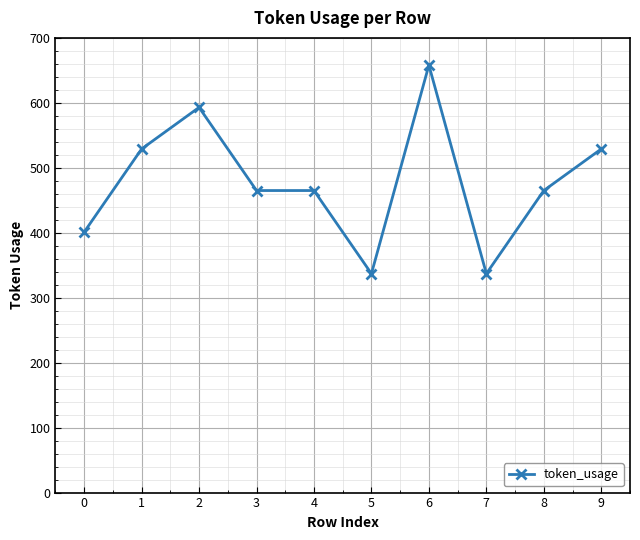

Approximately how many times larger is the value at 0 compared to 6?

0.6